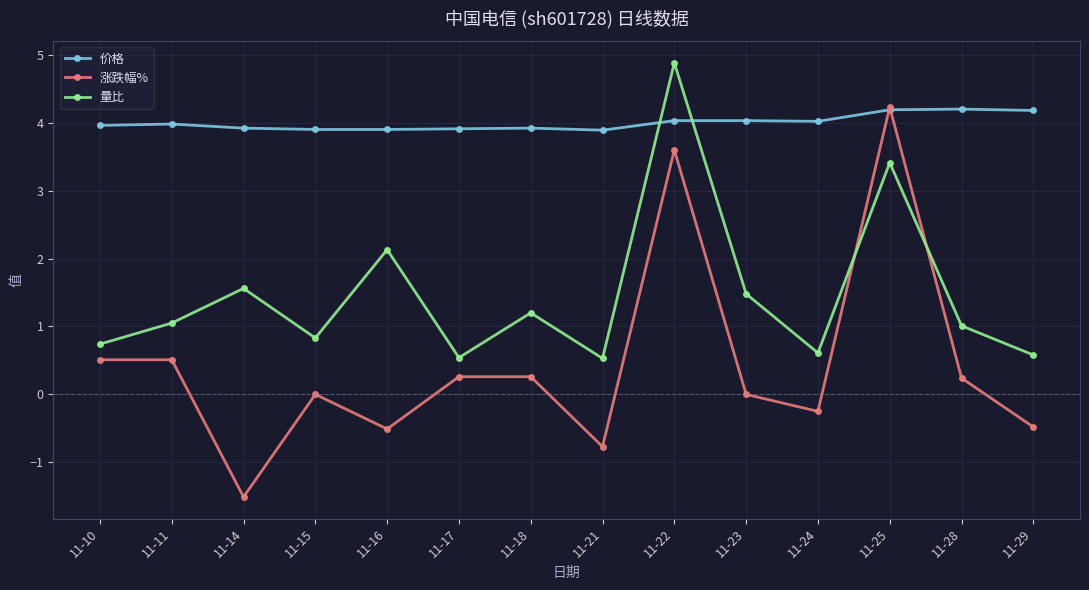

Which label corresponds to the smallest value in the chart?

11-14